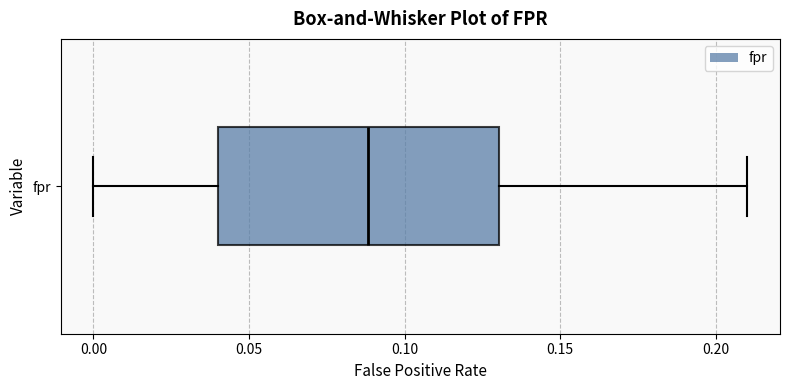

Read this box plot against the x-axis: the position of the median line, the range covered by the box, and the ends of both whiskers. The values are not printed on the chart, so give them approximately, as read against the axis.

median 0.09, box 0.04 to 0.13, whiskers 0.00 to 0.21